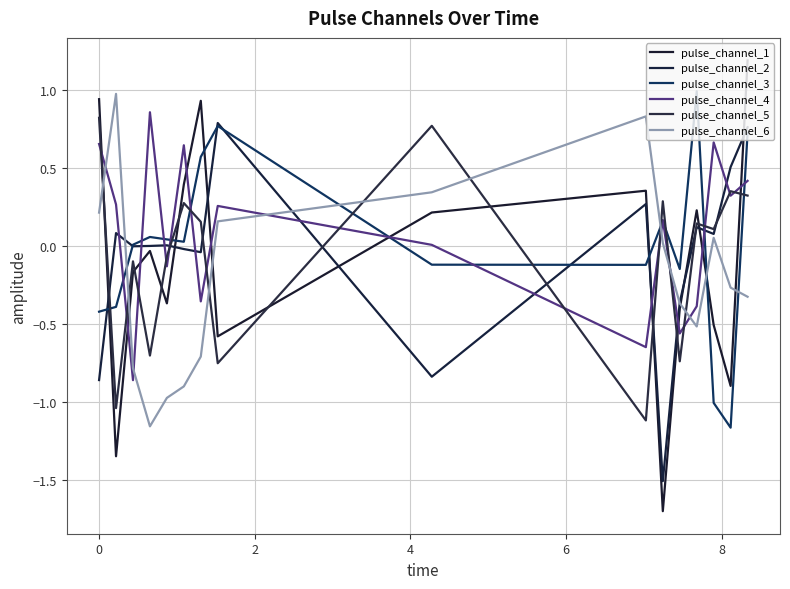

Does the chart display data point markers on the line(s)?

No